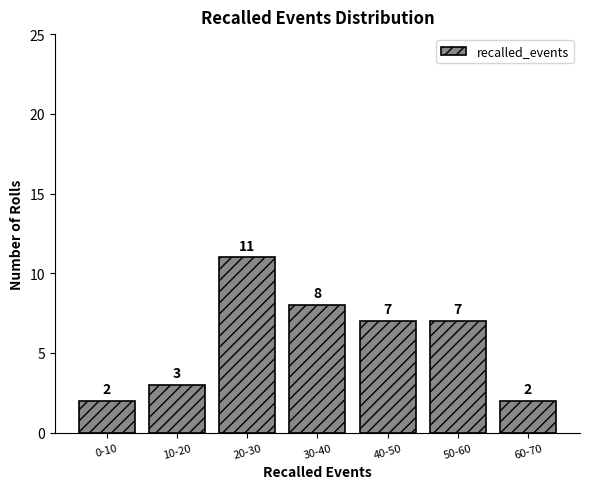

Reading left to right, extract all data points from this chart.

2	3	11	8	7	7	2